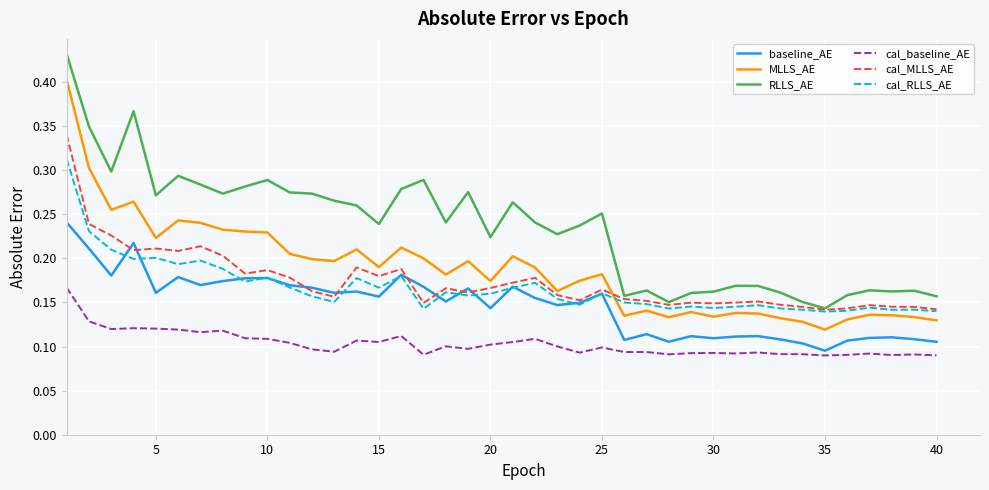

After their last crossing, which series has the higher values: cal_MLLS_AE or baseline_AE?

cal_MLLS_AE